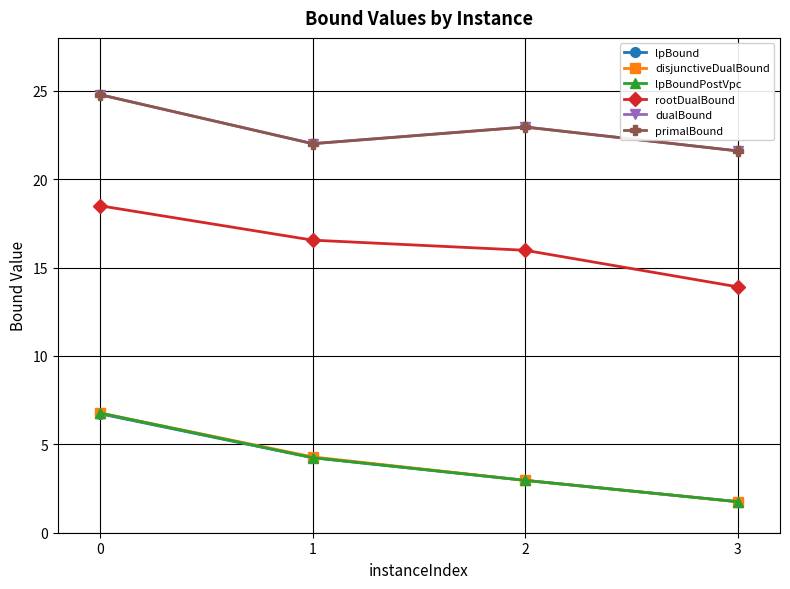

True or false: dualBound has more than 2 interior local peaks.

False